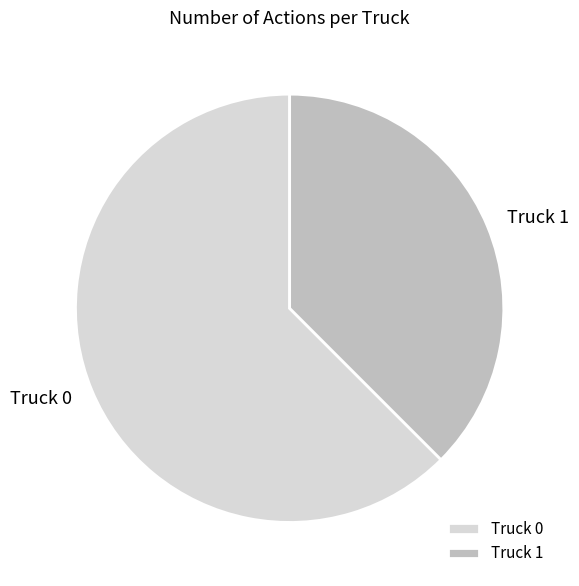

The Truck 1 slice represents 32% of the pie. True or false?

False